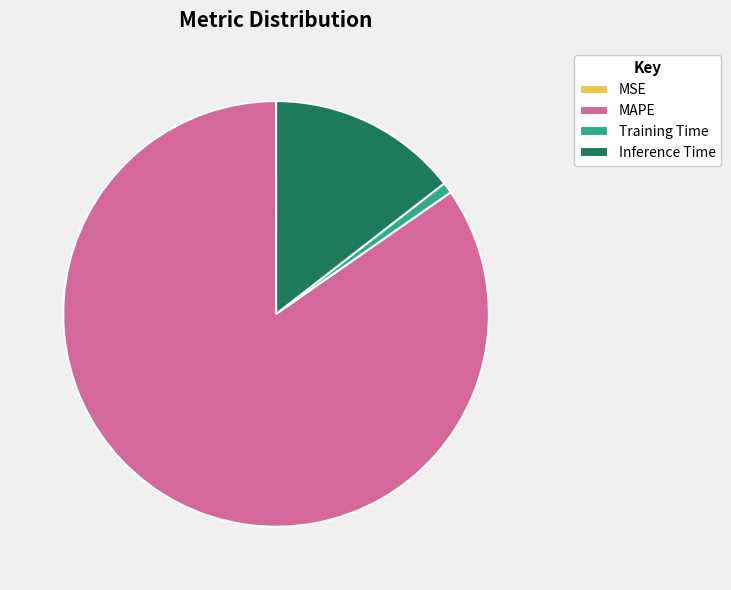

Which has a higher value, Inference Time or MAPE?

MAPE